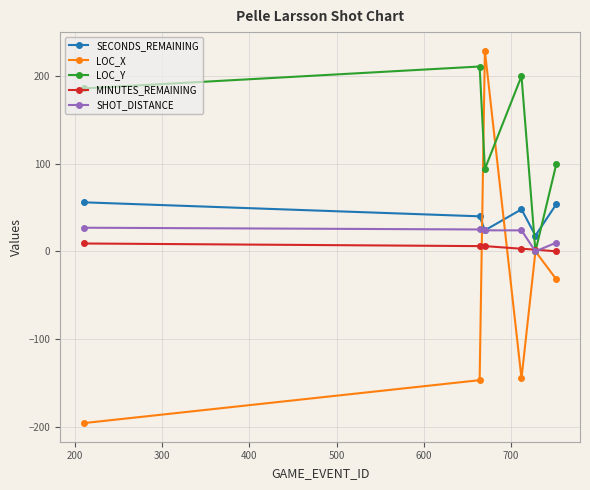

How many interior local peaks does the LOC_X series have?

2